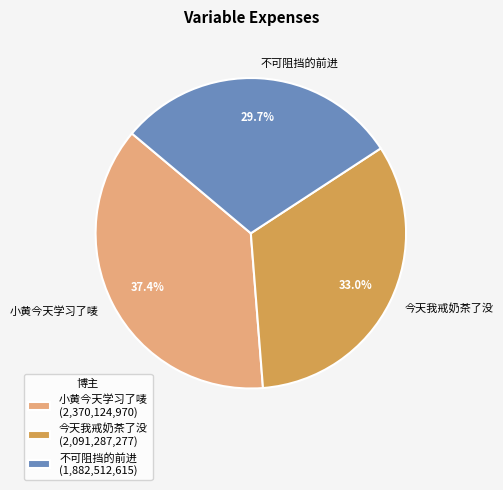

The 不可阻挡的前进 slice represents 40% of the pie. True or false?

False